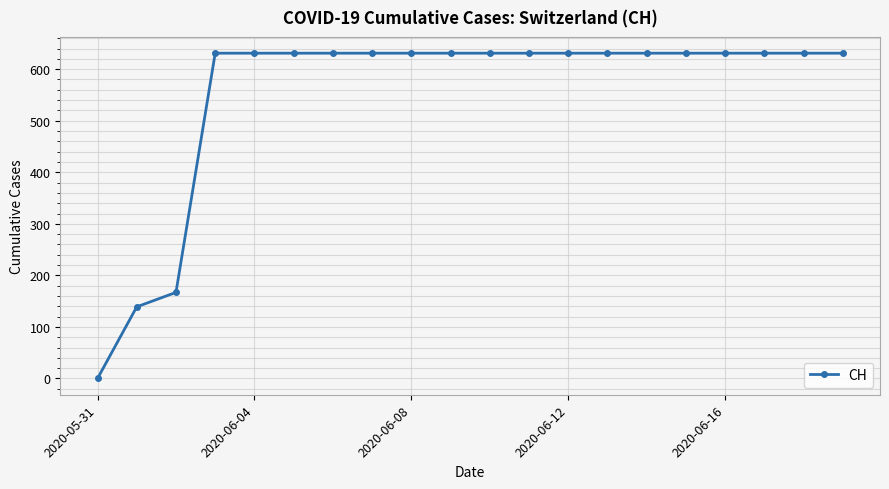

What is the sum of all values?

11033